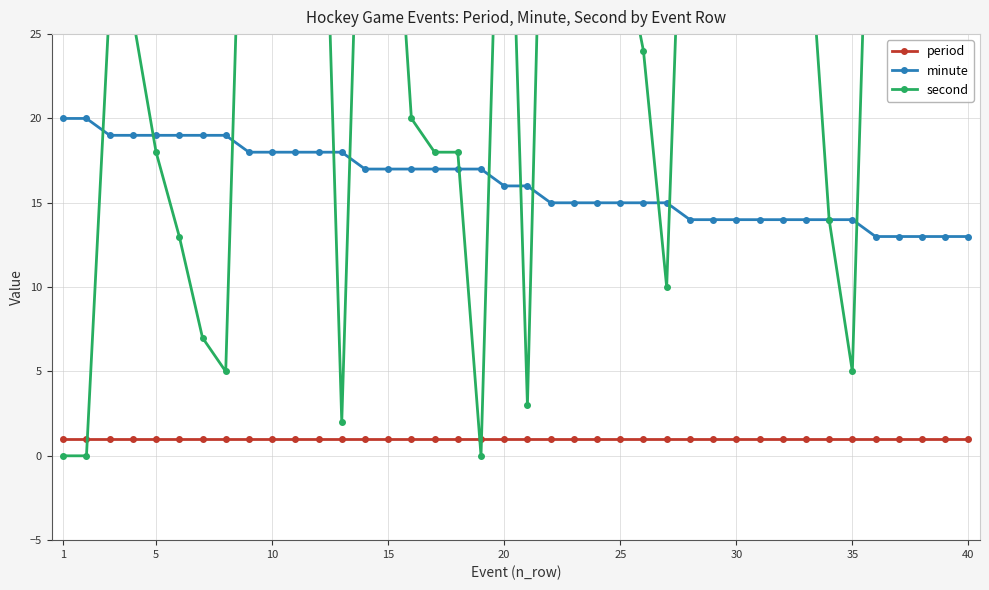

True or false: period has more than 0 points higher than both neighbors.

False